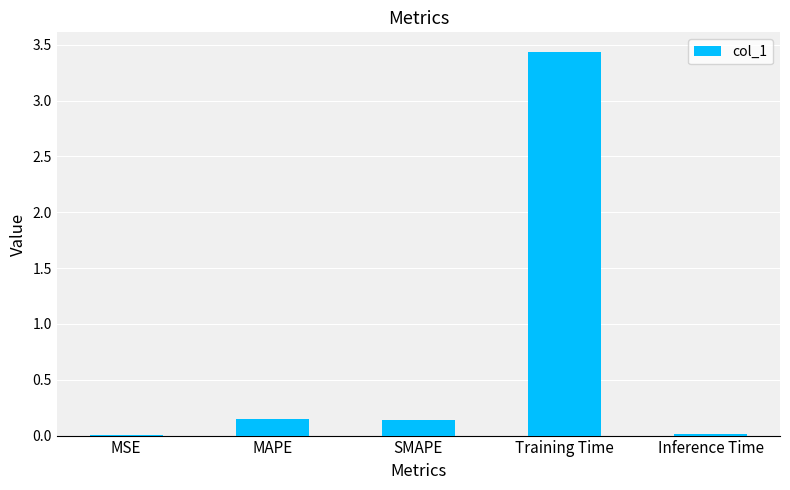

What is the sum of all values?

3.8